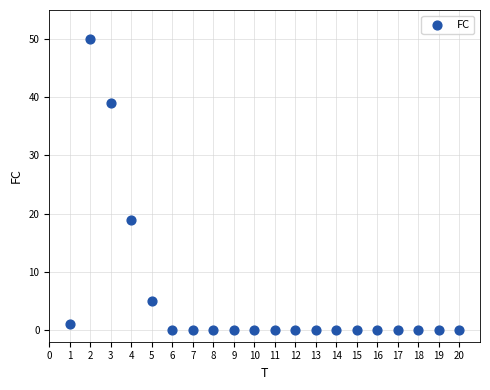

What Y value in the scatter plot is closest to 25?

19